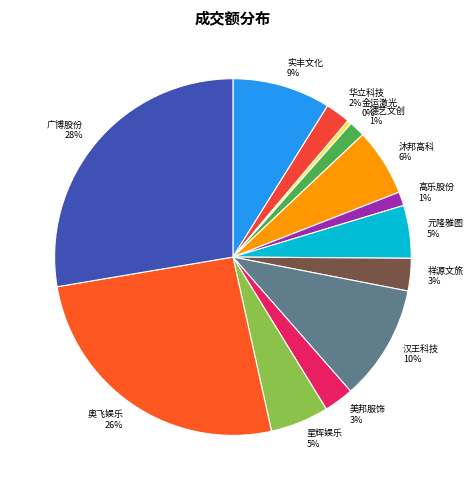

How many segments does this pie chart have?

13